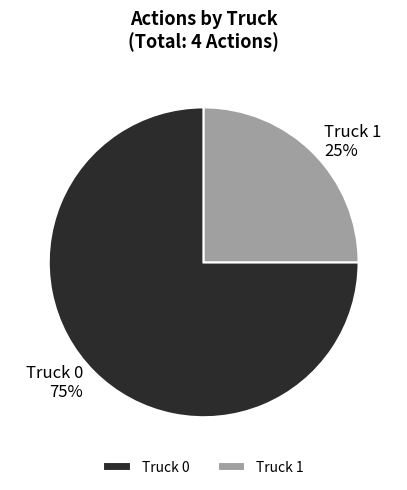

To the nearest percent, what is the difference between the largest and smallest slice percentages?

50%